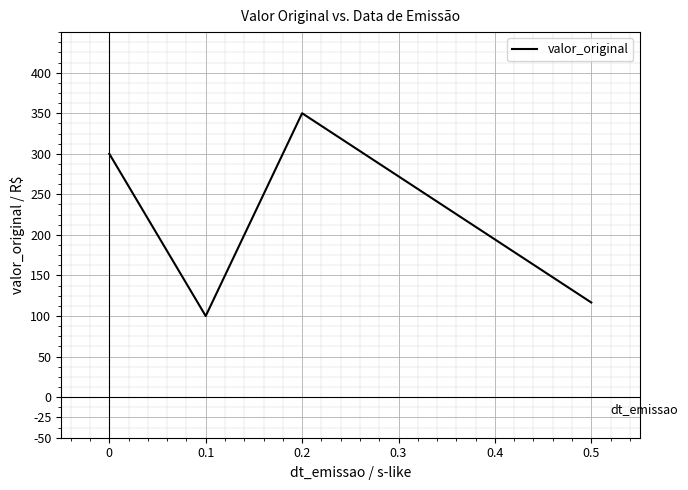

What is the ratio of the value at 0.2 to the value at 0?

1.2